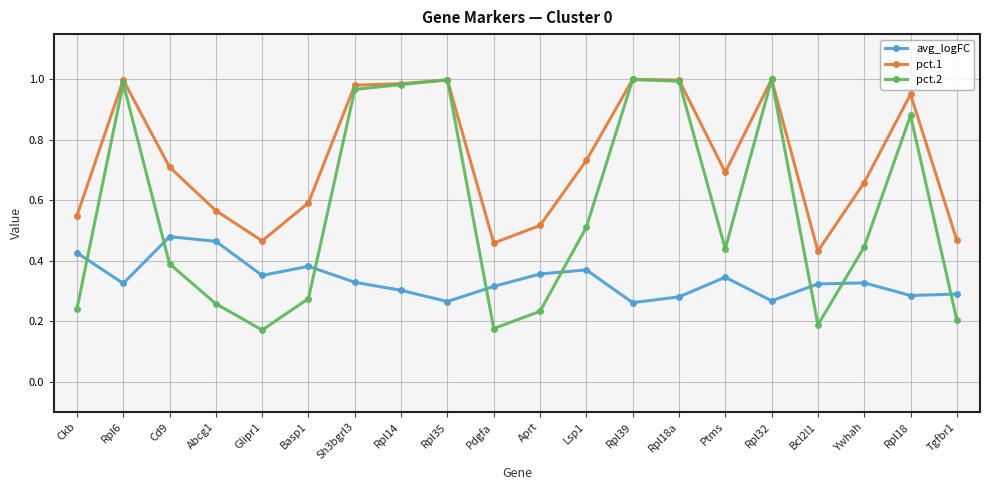

Between Basp1 and Sh3bgrl3, which series saw the biggest shift?

pct.2